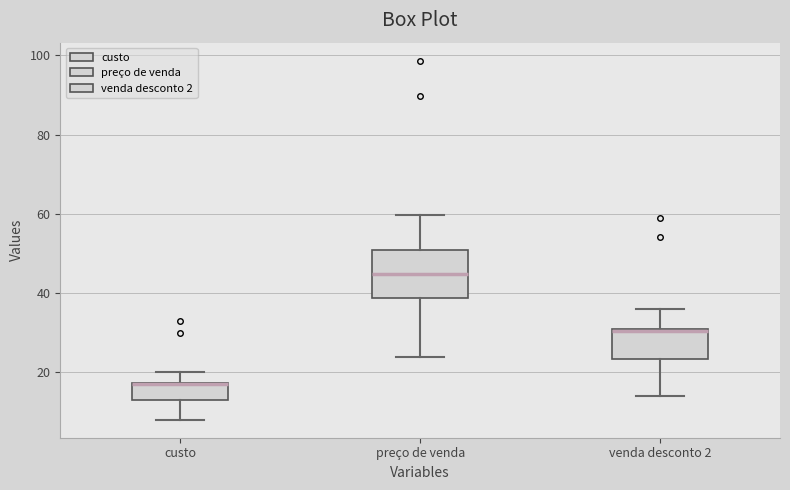

Which box is the tallest, from its lower edge to its upper edge?

preço de venda